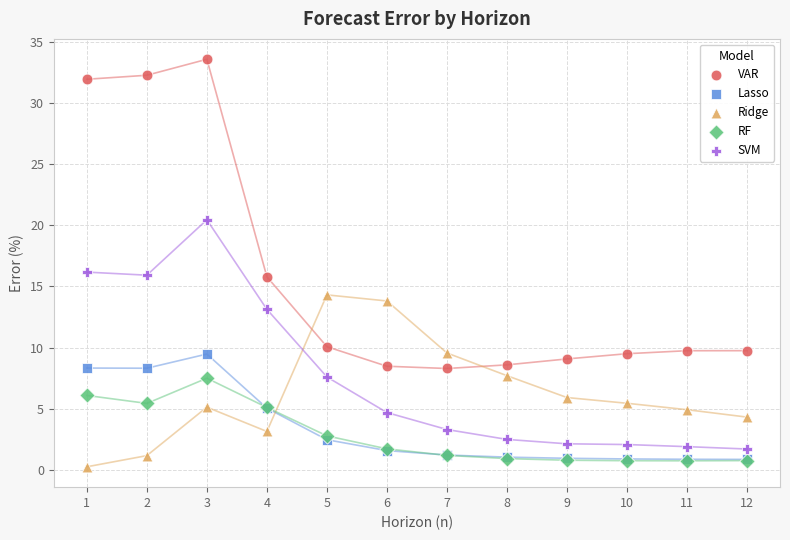

Which series reaches the minimum Y coordinate?

Ridge